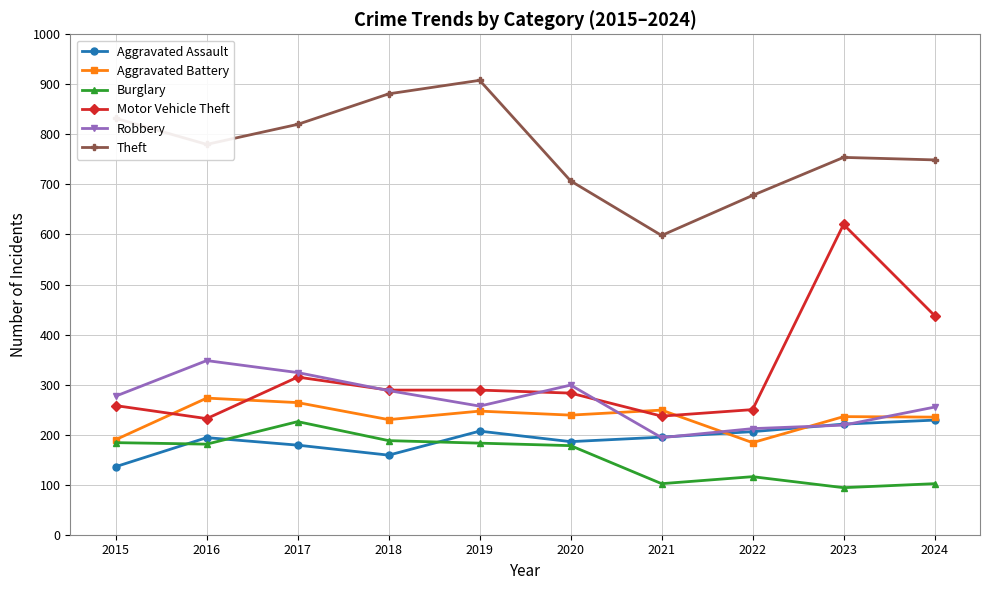

True or false: Aggravated Assault and Theft cross at least once.

False